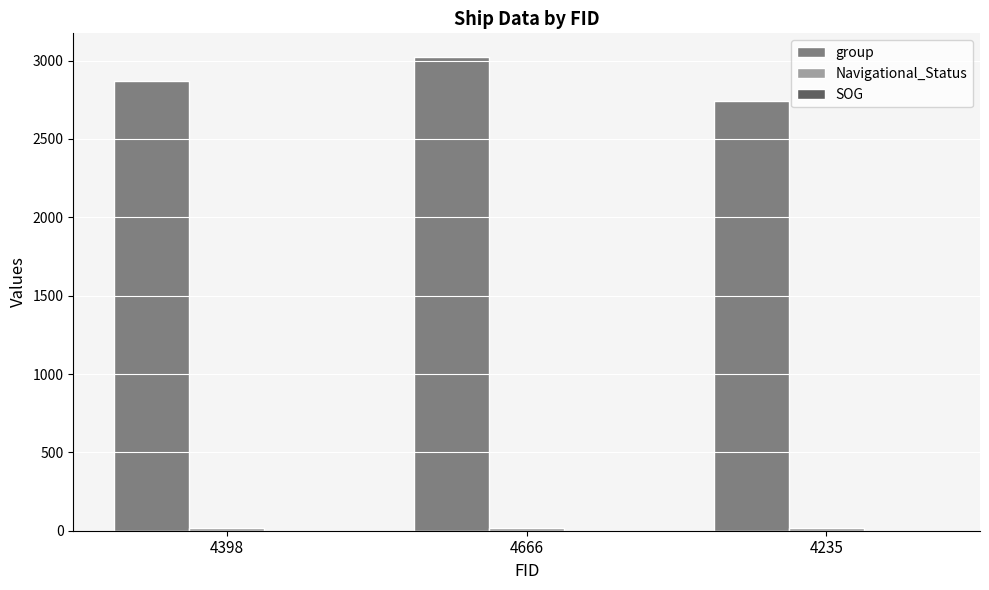

What is the label of the 2nd bar from the right?

4666